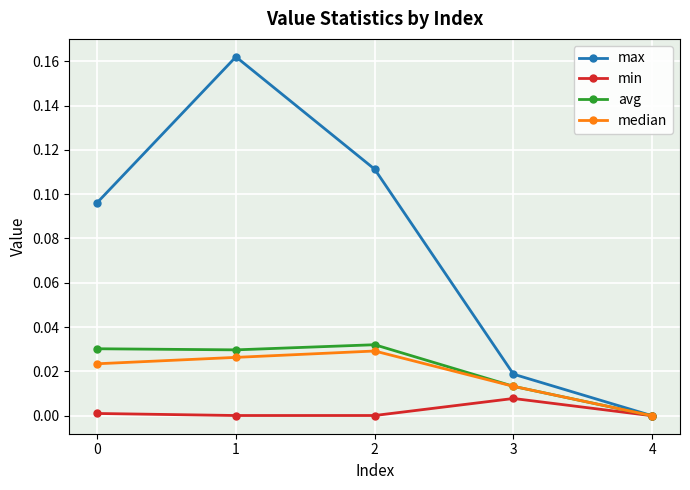

How many interior local valleys does the min series have?

1